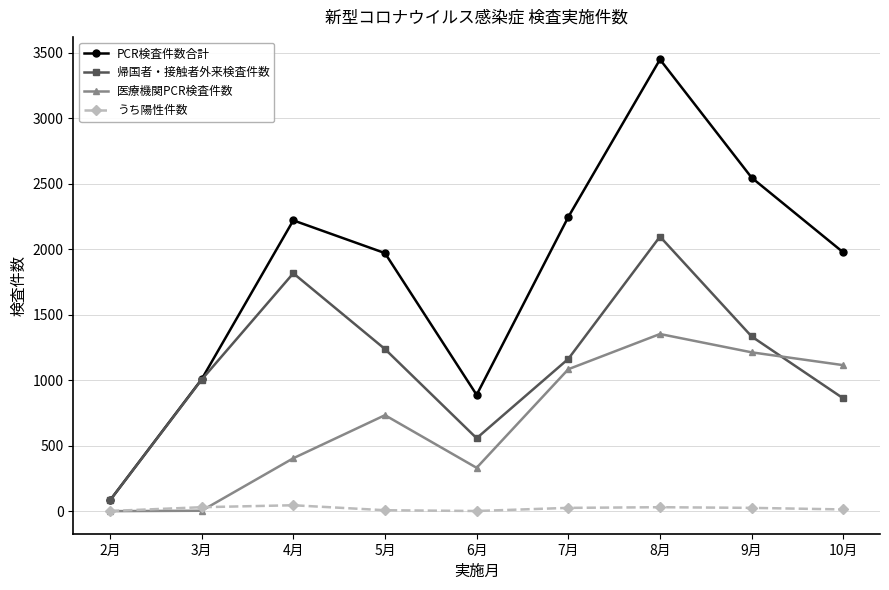

Rank the series by their average value, from highest to lowest.

PCR検査件数合計, 帰国者・接触者外来検査件数, 医療機関PCR検査件数, うち陽性件数